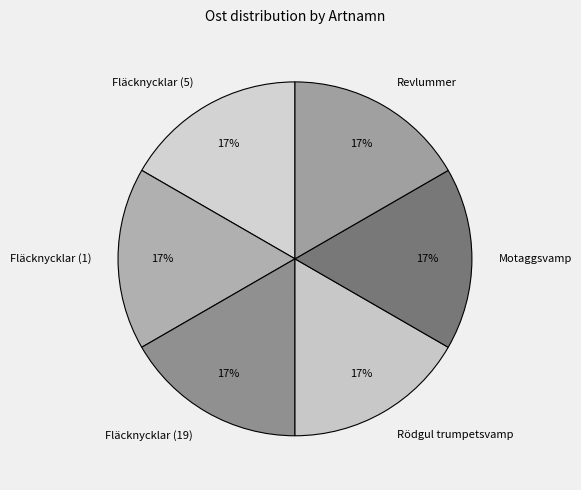

Is there a majority slice in this chart?

No